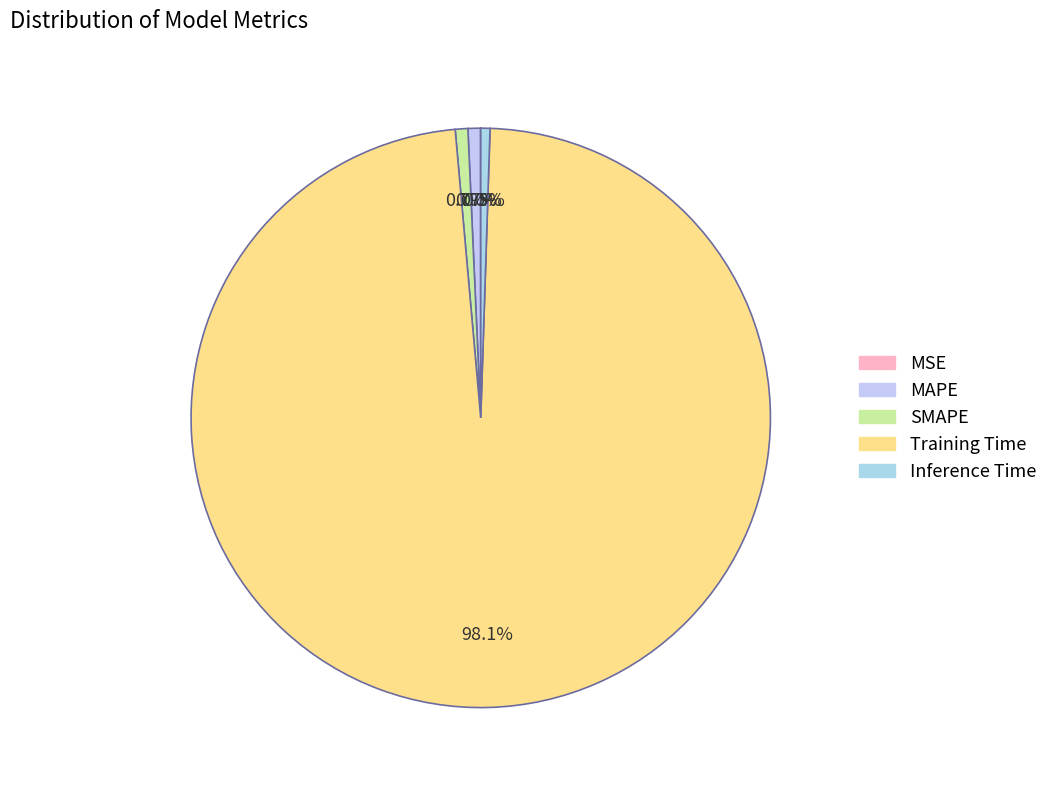

Is there any slice that represents more than half of the pie?

Yes